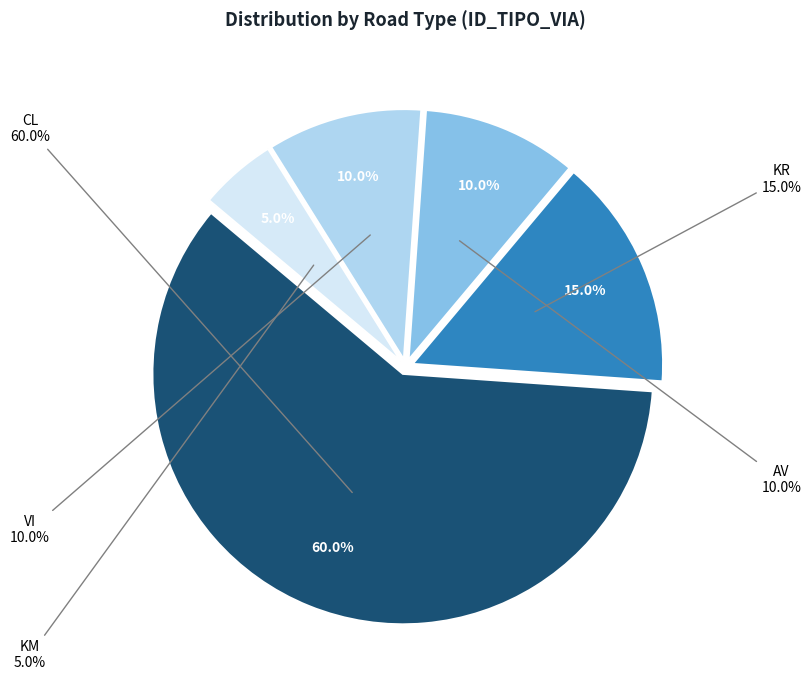

Combined, do KR and AV account for over 50%?

No